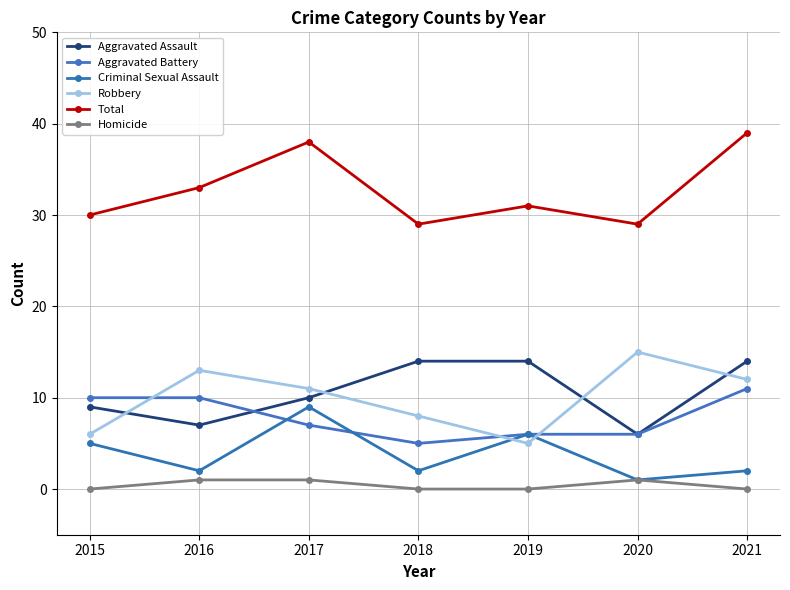

What is the difference between the maximum and minimum values in the Total series?

10